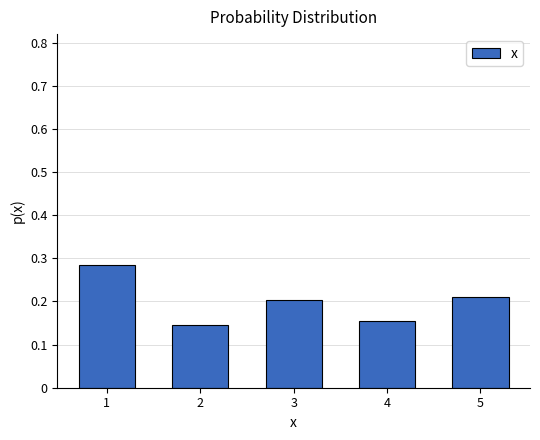

The value at 3 is 0.2. True or false?

True